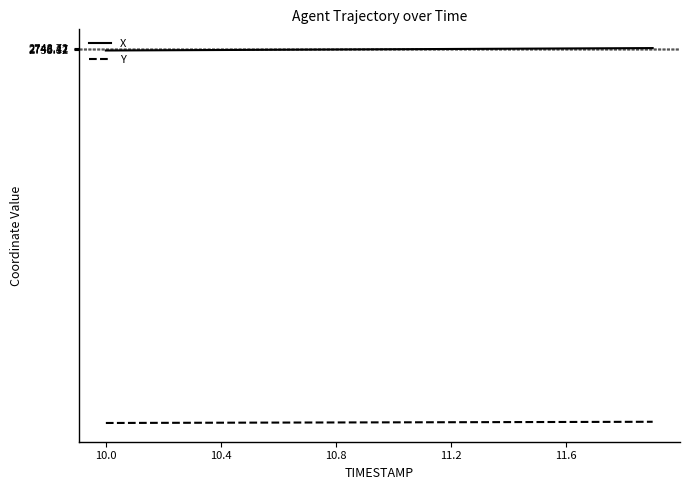

Which series has the largest total across all categories?

X